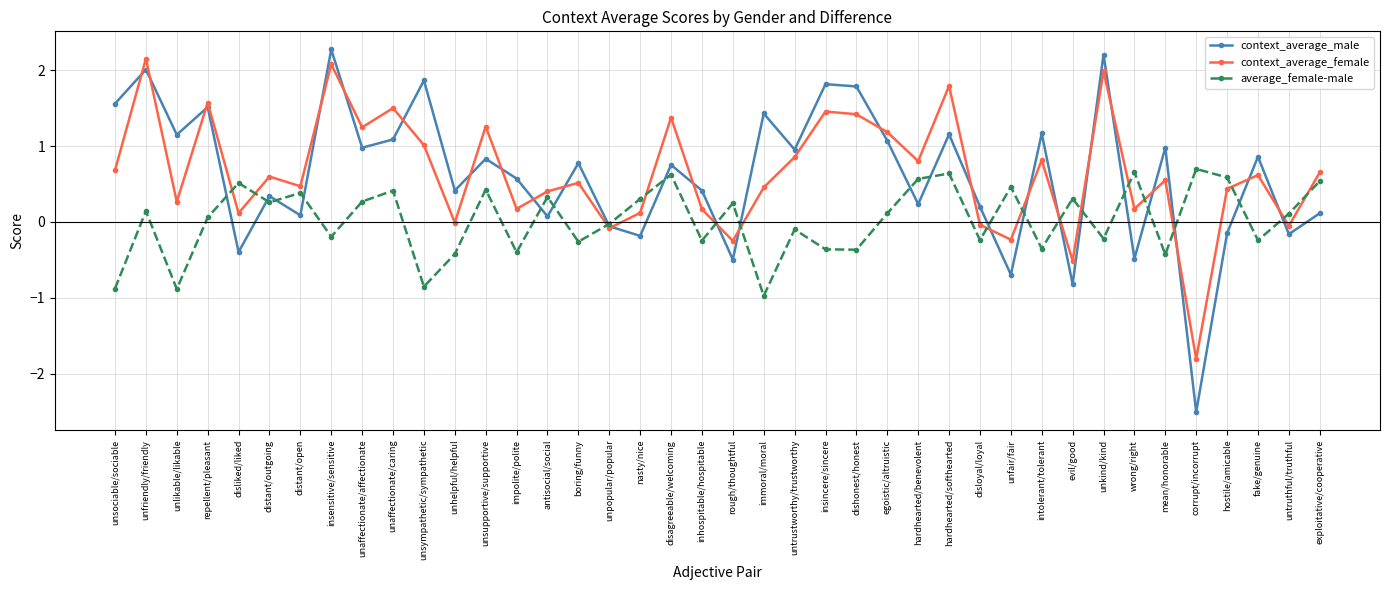

What is the highest value of the context_average_male series?

2.3